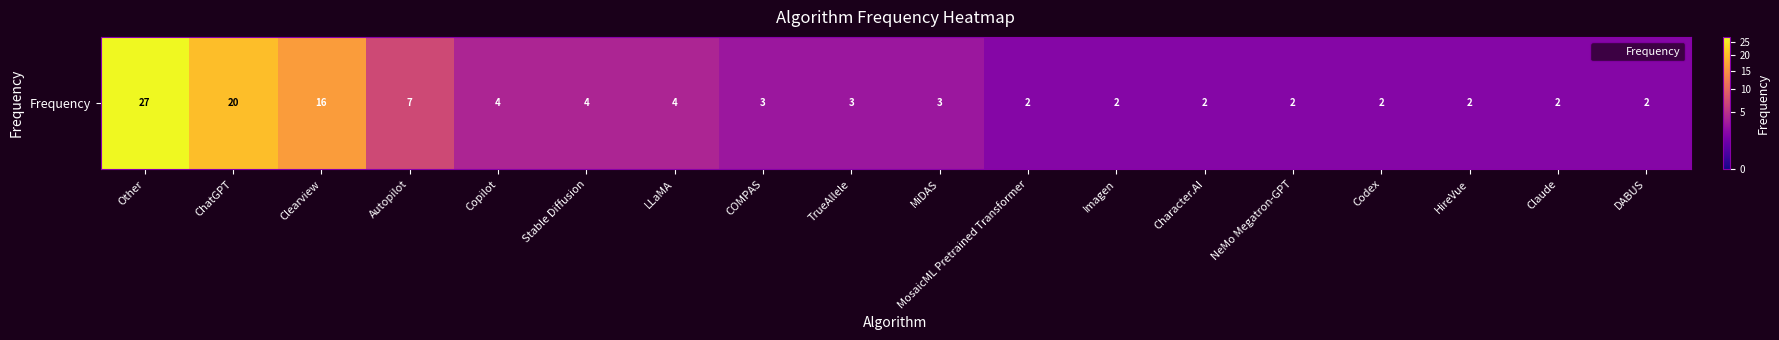

Which has a higher value, Imagen or COMPAS?

COMPAS